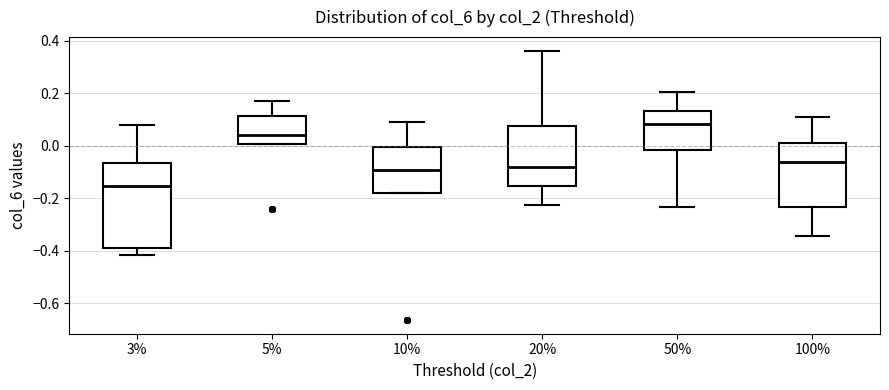

Reading left to right, transcribe this box plot: for each box, give where its median line is, the range the box spans, and where its two whiskers end, as read against the y-axis. The values are not printed on the chart, so give them approximately, as read against the axis.

3%: median -0.16, box -0.38 to -0.06, whiskers -0.42 to 0.08
5%: median 0.04, box 0.00 to 0.12, whiskers 0.00 to 0.18
10%: median -0.10, box -0.18 to 0.00, whiskers -0.18 to 0.10
20%: median -0.08, box -0.16 to 0.08, whiskers -0.22 to 0.36
50%: median 0.08, box -0.02 to 0.14, whiskers -0.24 to 0.20
100%: median -0.06, box -0.24 to 0.02, whiskers -0.34 to 0.10